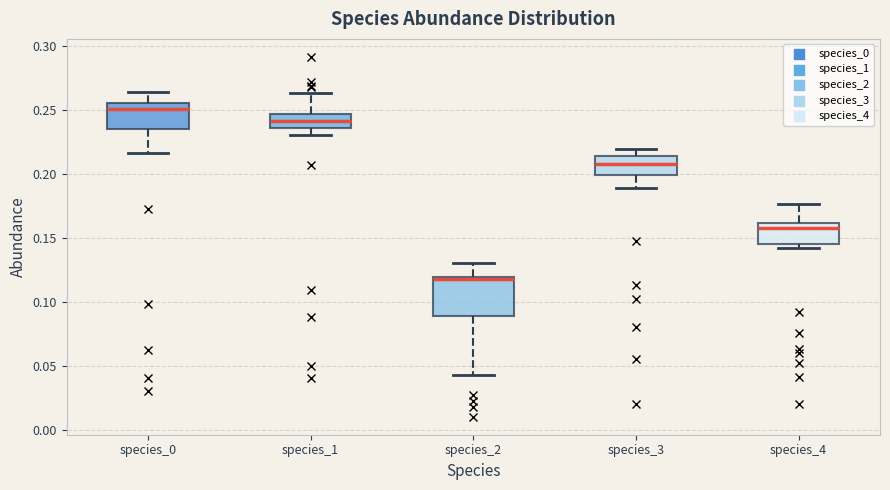

Which box has the highest median line?

species_0